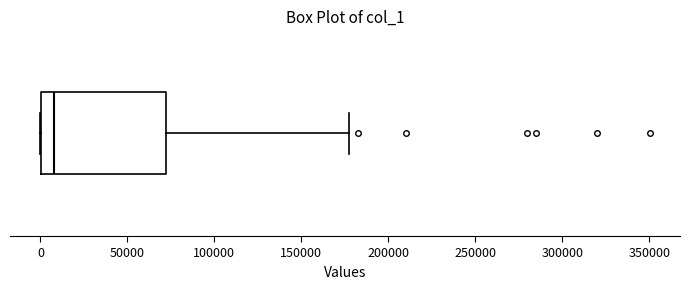

Transcribe this box plot: give where the median line is, the range the box spans, and where the two whiskers end, as read against the x-axis. The values are not printed on the chart, so give them approximately, as read against the axis.

median 10000, box 0 to 70000, whiskers 0 to 175000